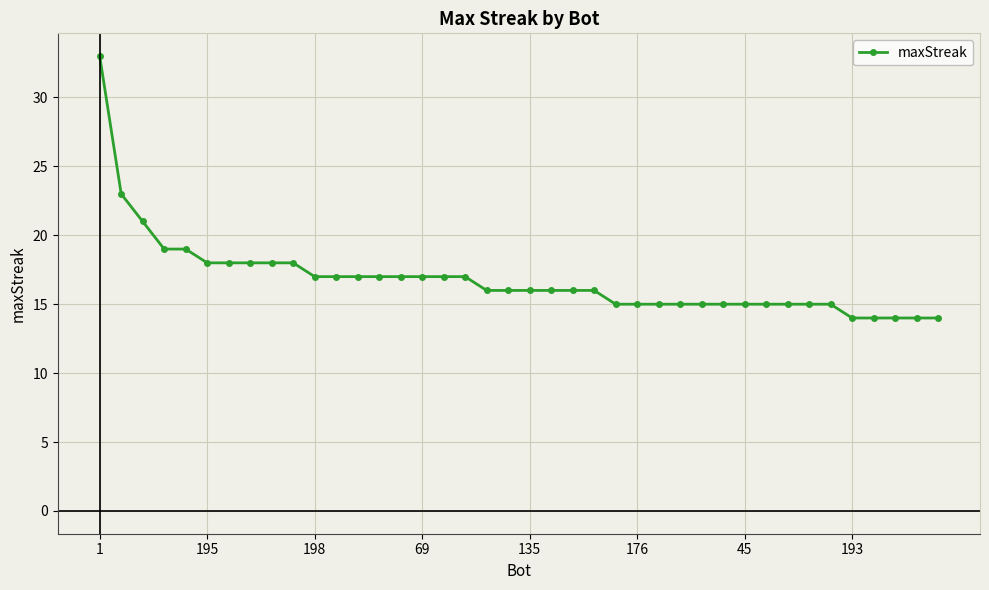

What is the greatest value displayed?

33